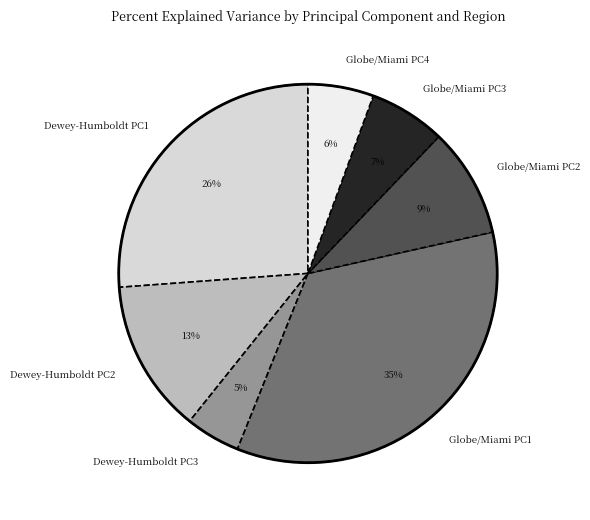

Does Dewey-Humboldt PC3 represent more than half of the total?

No